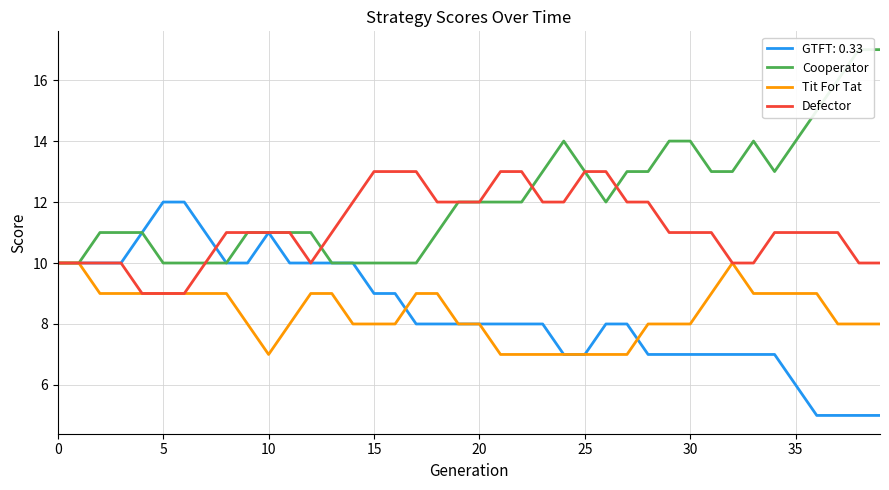

The value of Tit For Tat at 15 is 8. True or false?

True